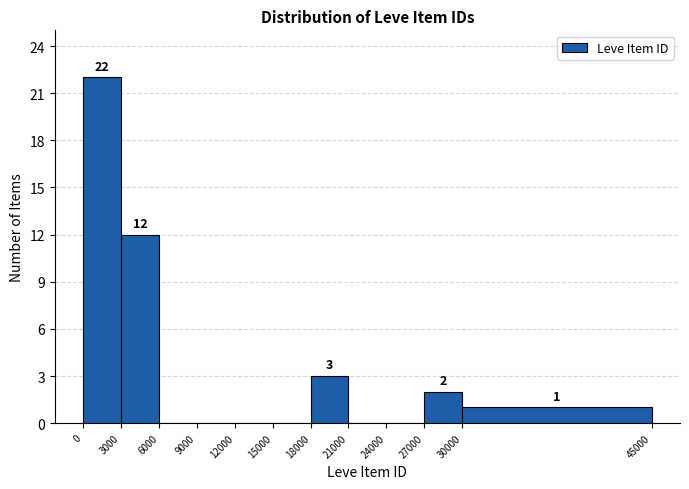

Over which range of the x-axis is the bar tallest?

0 to 3000